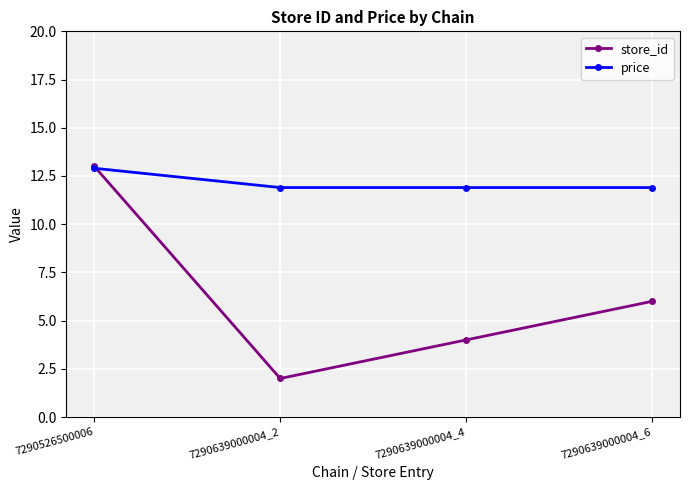

Is it true that price equals 11.9 at 7290639000004_2?

True